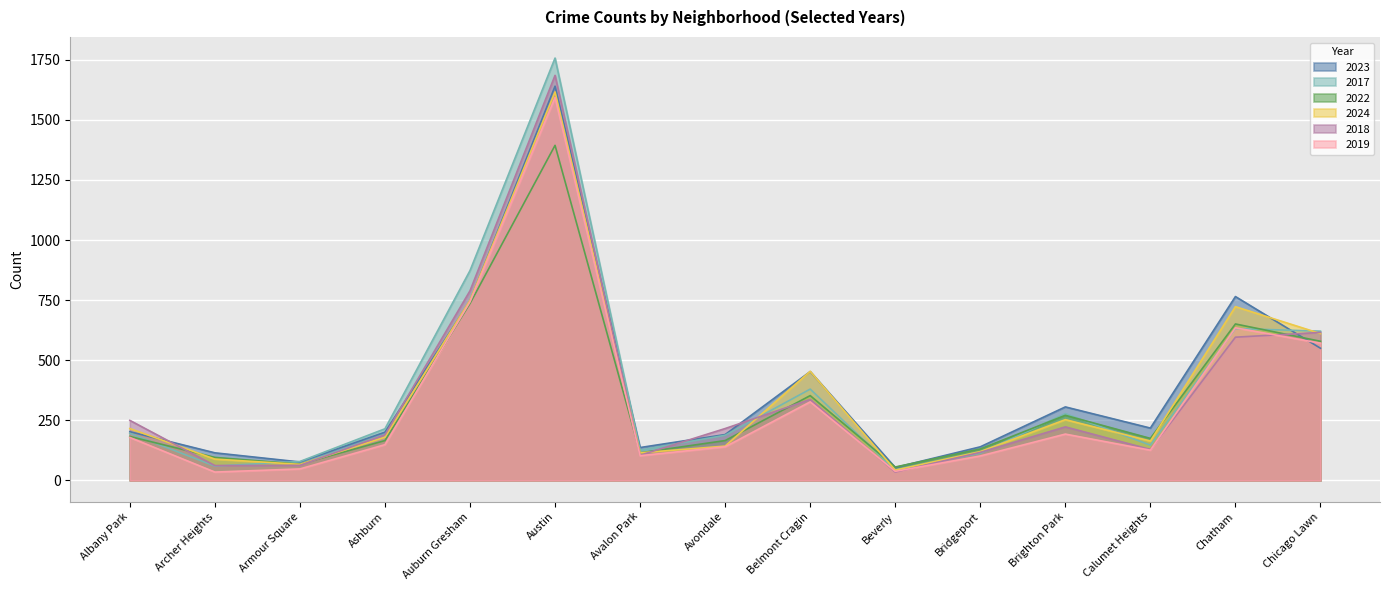

How many values in the 2017 series are below 196?

7